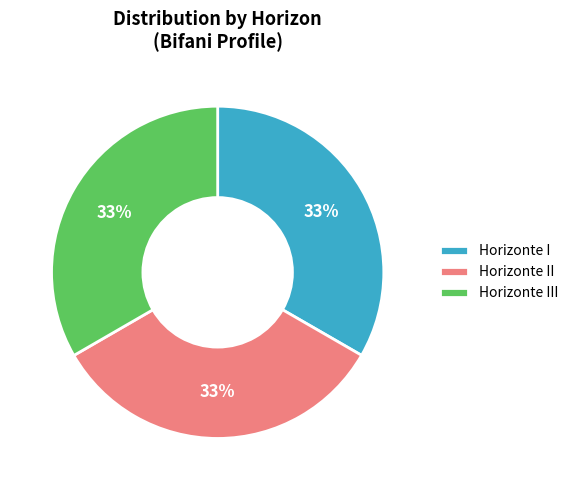

Approximately how many times larger is the value at Horizonte II compared to Horizonte I?

1.0